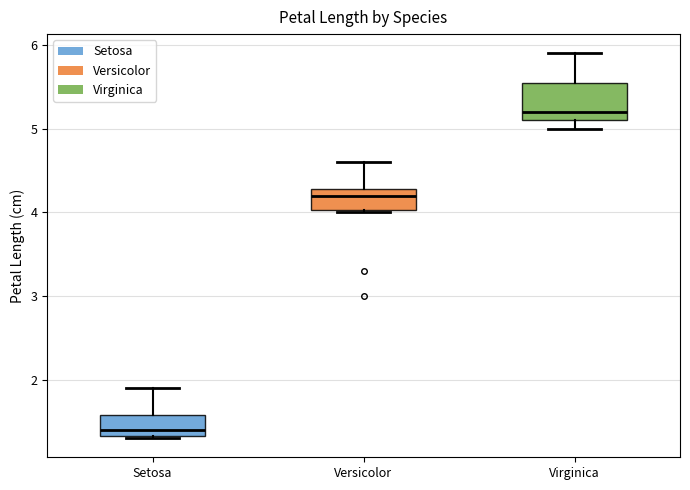

Reading left to right, transcribe this box plot: for each box, give where its median line is, the range the box spans, and where its two whiskers end, as read against the y-axis. The values are not printed on the chart, so give them approximately, as read against the axis.

Setosa: median 1.4, box 1.3 to 1.6, whiskers 1.3 to 1.9
Versicolor: median 4.2, box 4.0 to 4.3, whiskers 4.0 to 4.6
Virginica: median 5.2, box 5.1 to 5.6, whiskers 5.0 to 5.9